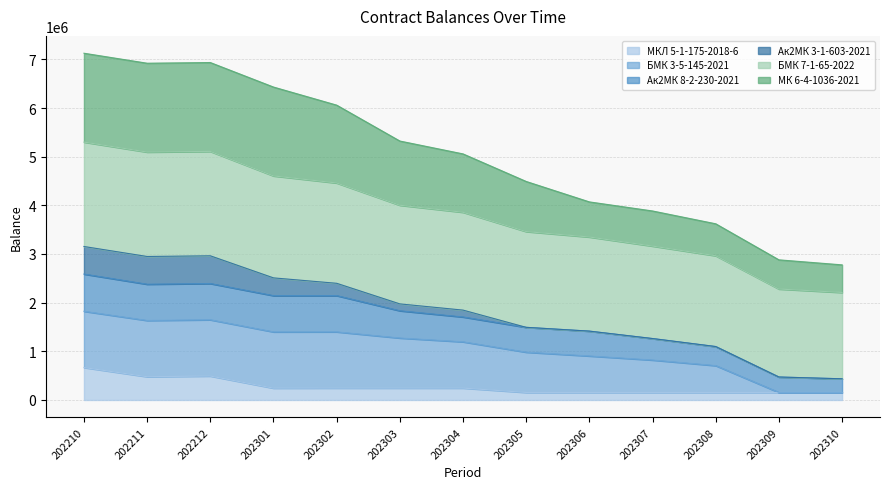

True or false: МКЛ 5-1-175-2018-6 has a value of 491777.0 at 202212.

True